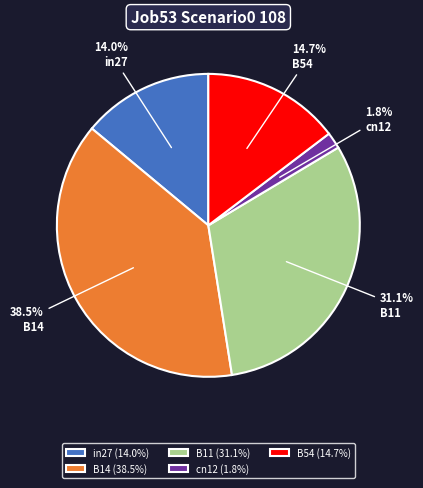

What percentage is the in27 slice, to the nearest percent?

14%